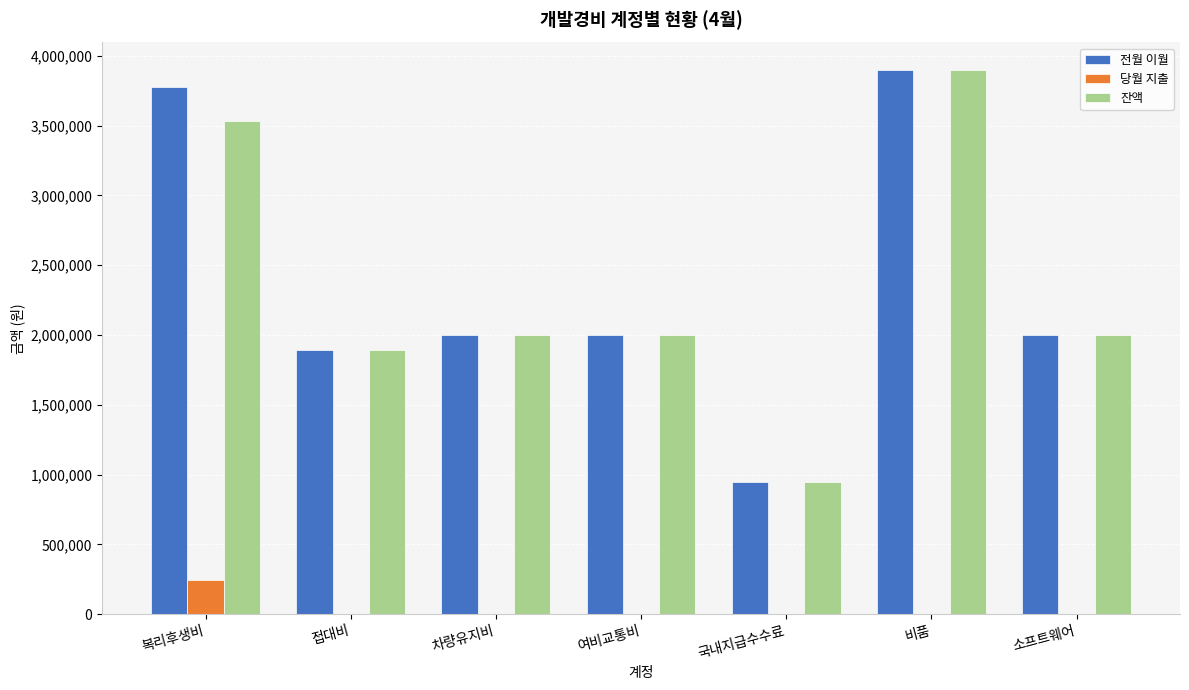

At which label does 잔액 reach its peak?

비품